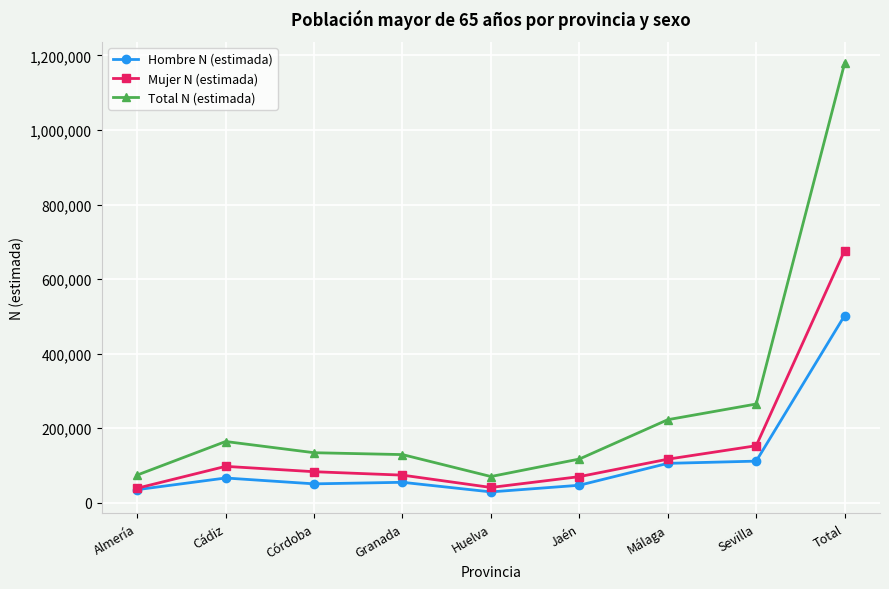

What is the sum of all Mujer N (estimada) values?

1353683